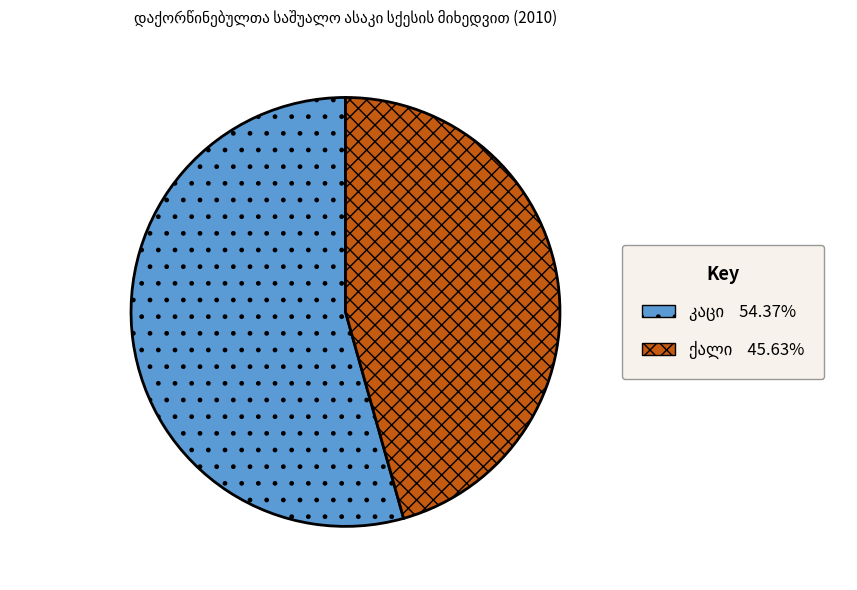

Is there any slice that represents more than half of the pie?

Yes